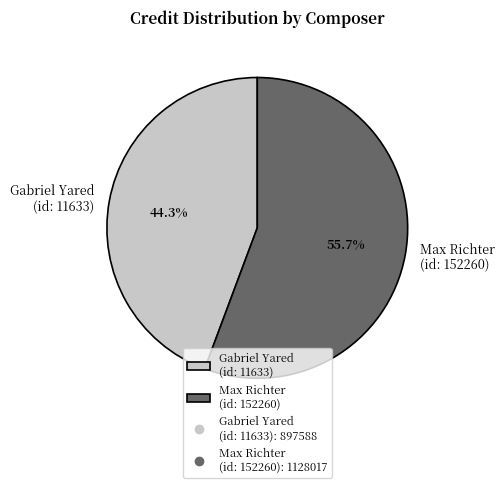

Between Gabriel Yared (id: 11633) and Max Richter (id: 152260), which is larger?

Max Richter (id: 152260)